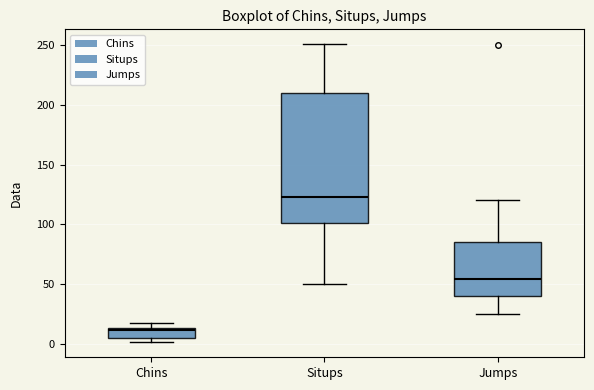

Reading left to right, transcribe this box plot: for each box, give where its median line is, the range the box spans, and where its two whiskers end, as read against the y-axis. The values are not printed on the chart, so give them approximately, as read against the axis.

Chins: median 10, box 5 to 15, whiskers 0 to 15 (just above the box's upper edge)
Situps: median 125, box 100 to 210, whiskers 50 to 250
Jumps: median 55, box 40 to 85, whiskers 25 to 120